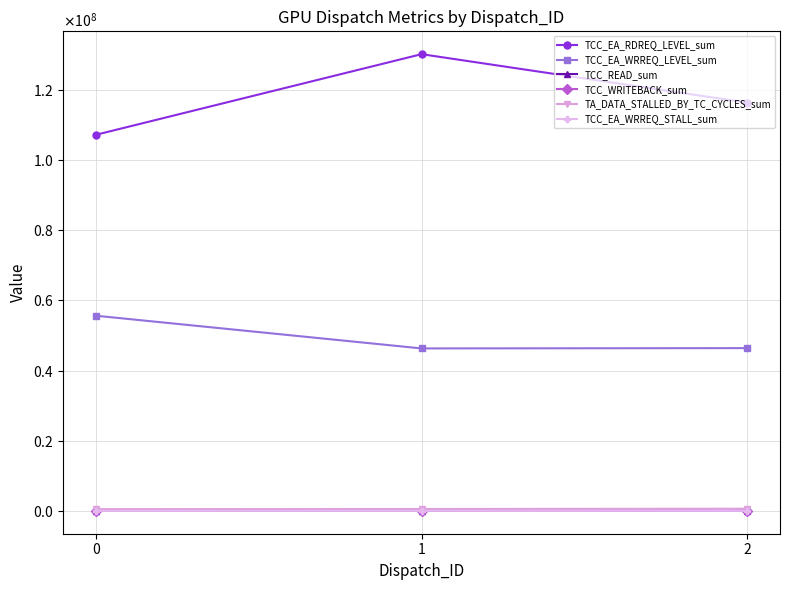

Does the chart display data point markers on the line(s)?

Yes